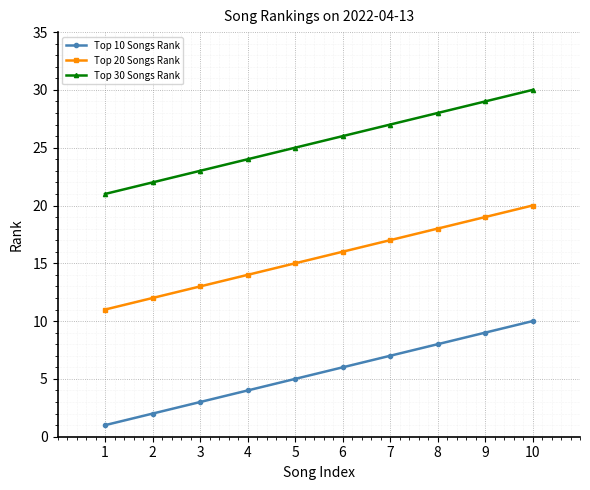

What is the sum of all Top 10 Songs Rank values?

55